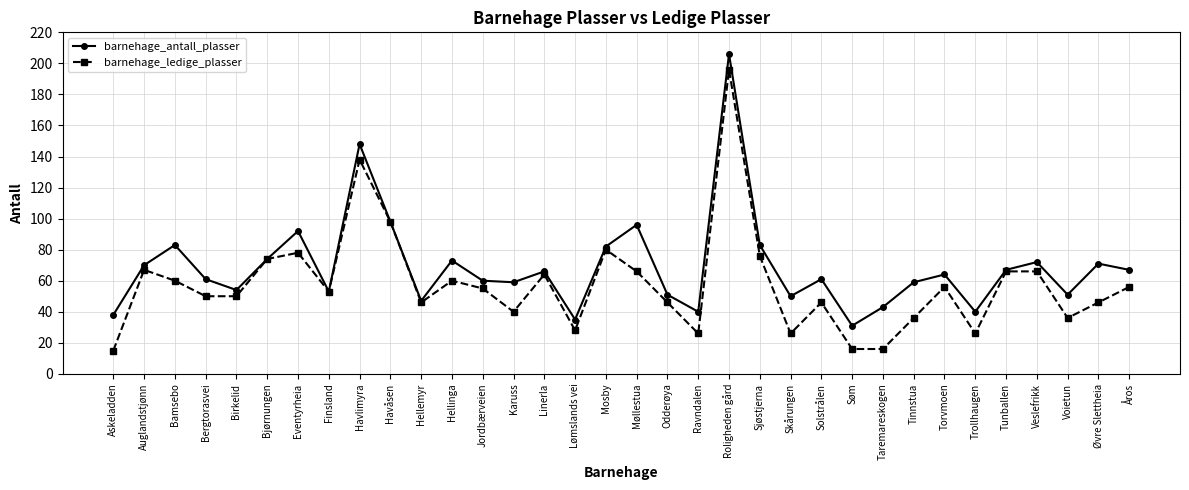

True or false: barnehage_ledige_plasser has a value of 80 at Mosby.

True